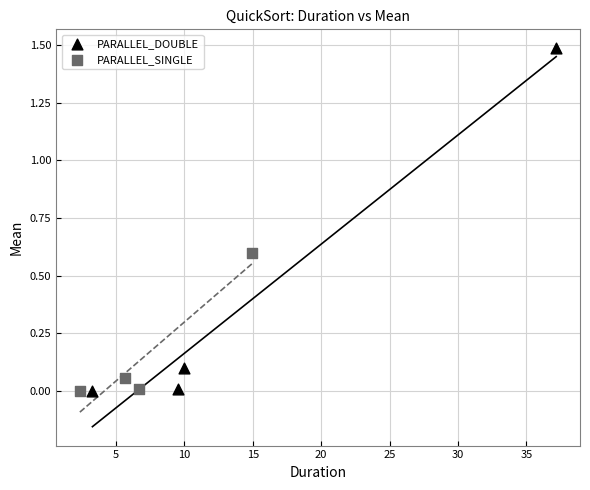

Which series has the largest Y range (max minus min)?

PARALLEL_DOUBLE